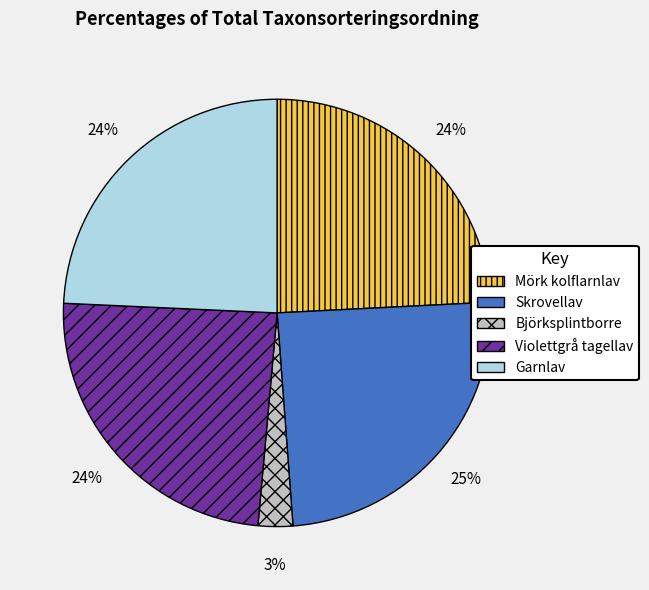

To the nearest percent, what portion does Skrovellav represent?

25%